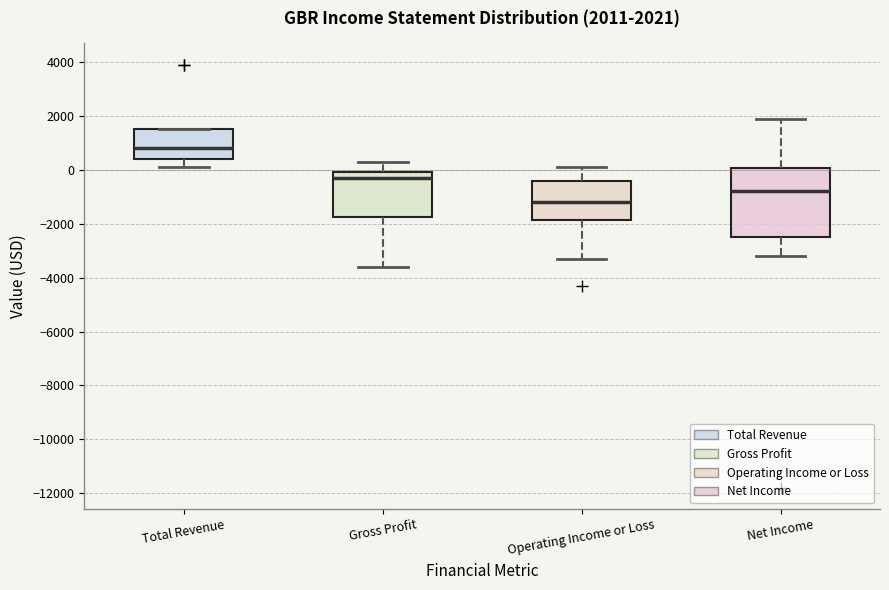

Which box's median line is the lowest?

Operating Income or Loss